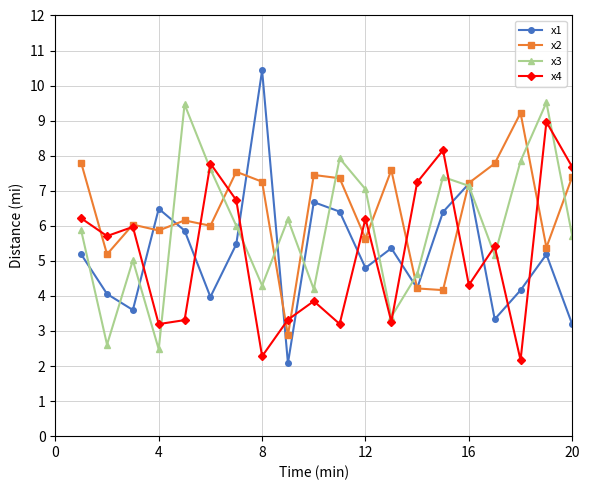

What is the value of the x2 point at the 19th from the left?

5.4